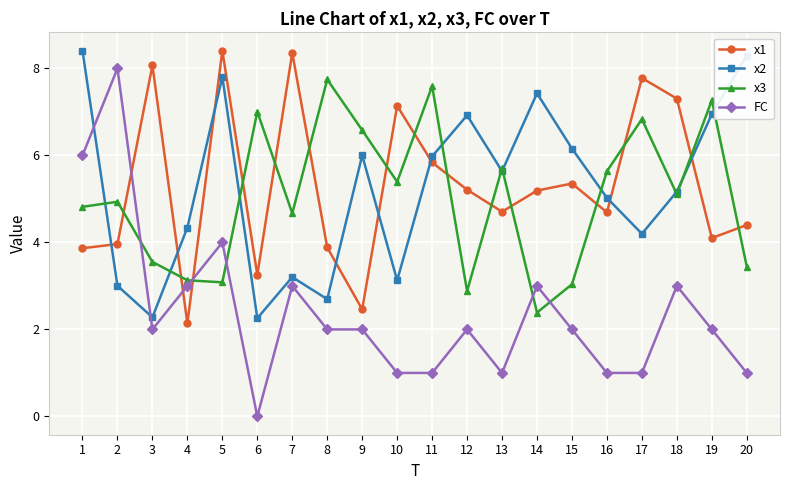

Between 1 and 17, which series saw the biggest shift?

FC